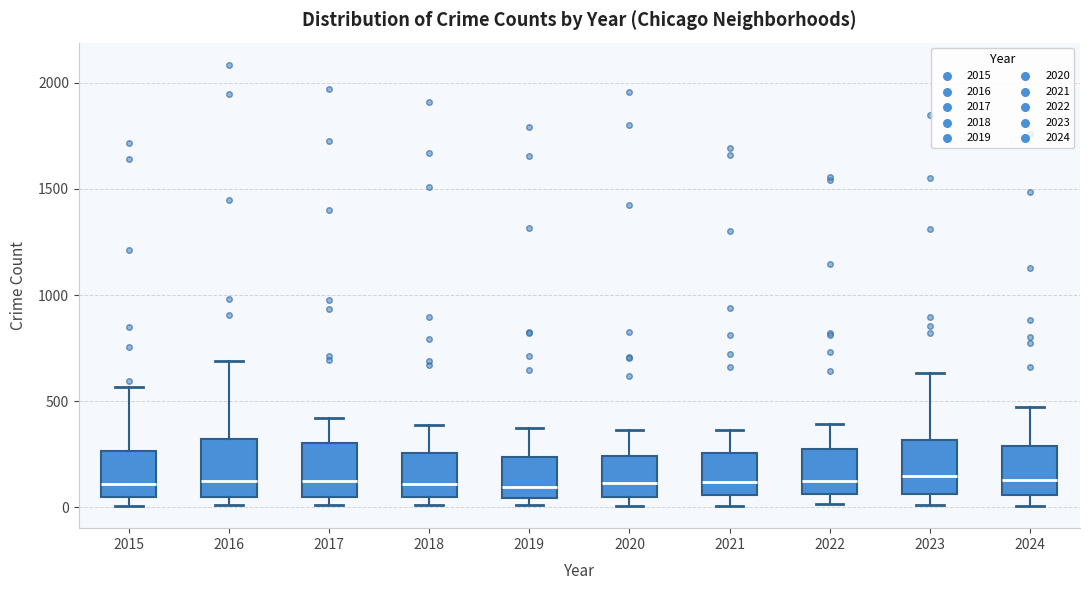

Where does the upper whisker of the box at x = 2015 end on the y-axis? The values are not printed on the chart, so give them approximately, as read against the axis.

550